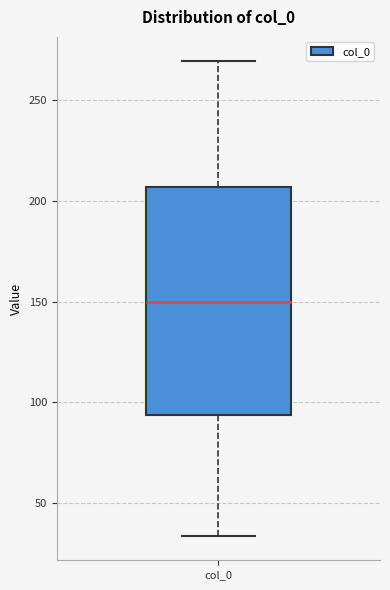

Where is the upper edge of the box for col_0 on the y-axis? The values are not printed on the chart, so give them approximately, as read against the axis.

205